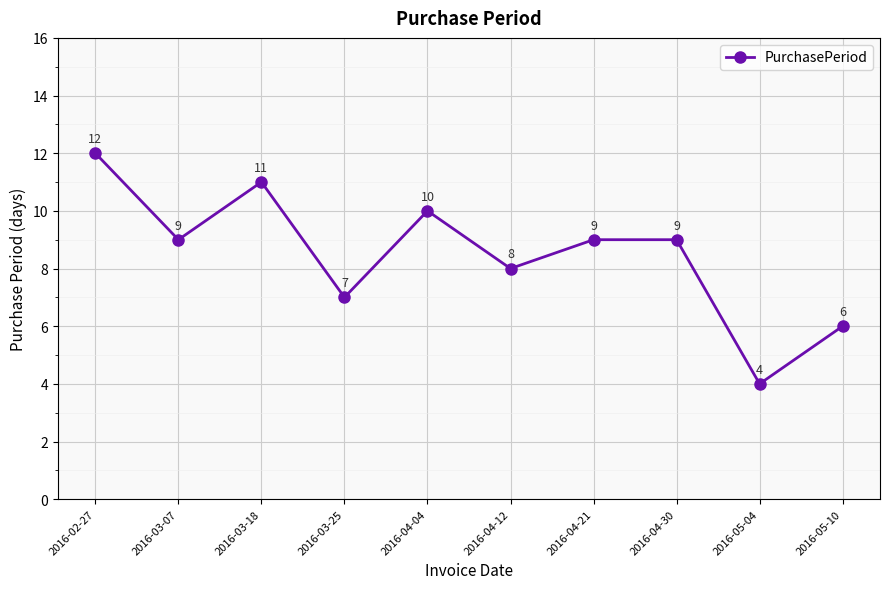

Is it true that the value at 2016-04-30 is 9?

True